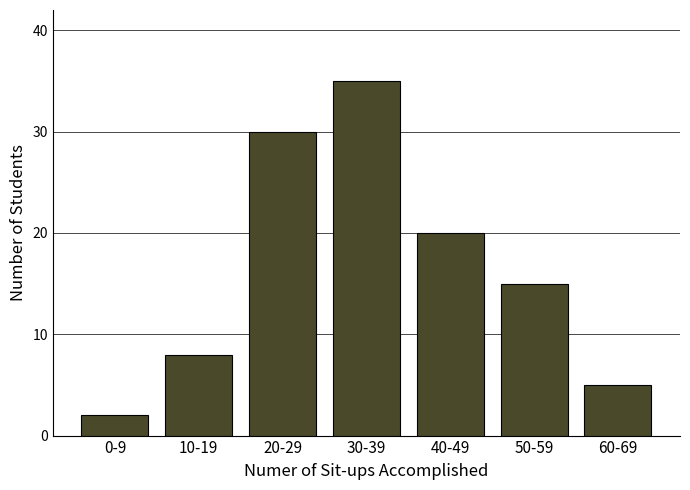

Reading right to left, what are all the values shown in this chart?

5	15	20	35	30	8	2